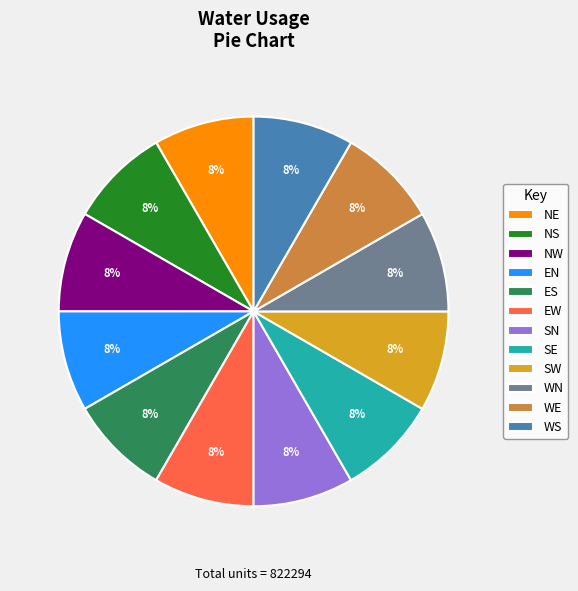

The SW slice represents 8% of the pie. True or false?

True